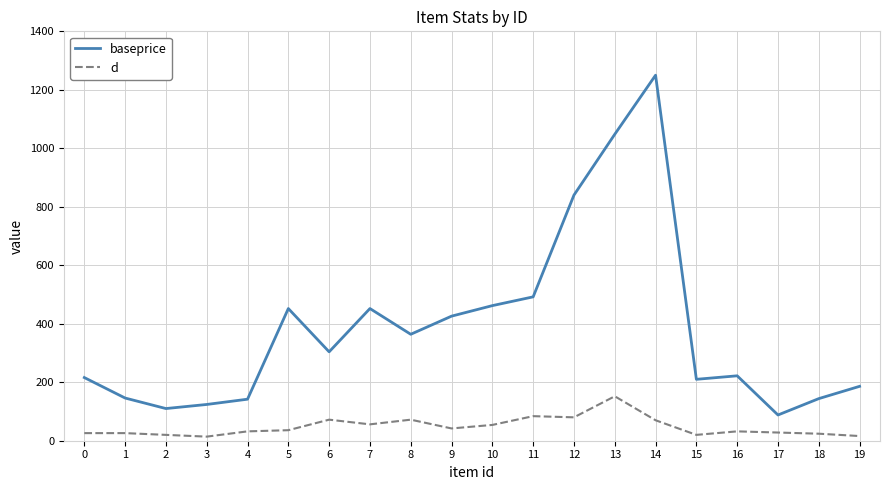

Is it true that baseprice equals 374 at 15?

False